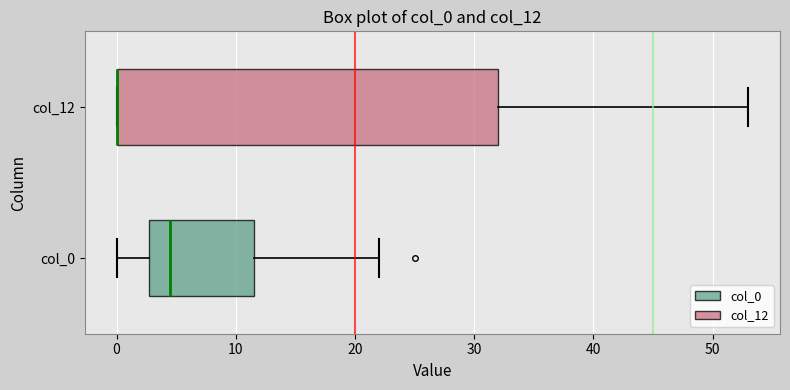

Comparing the boxes themselves (not the whiskers), which one is the widest?

col_12